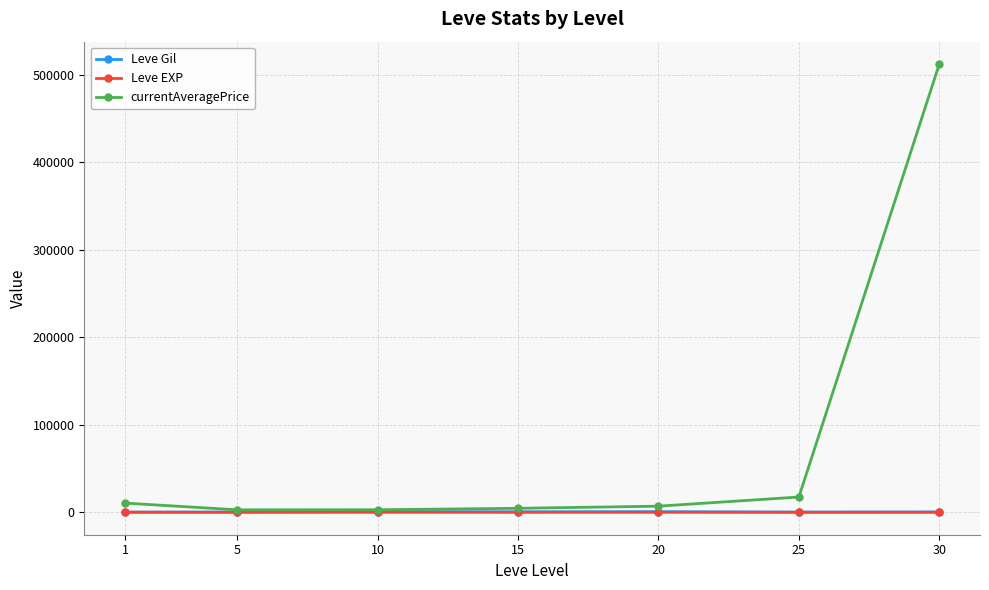

Which series has the largest total across all categories?

currentAveragePrice